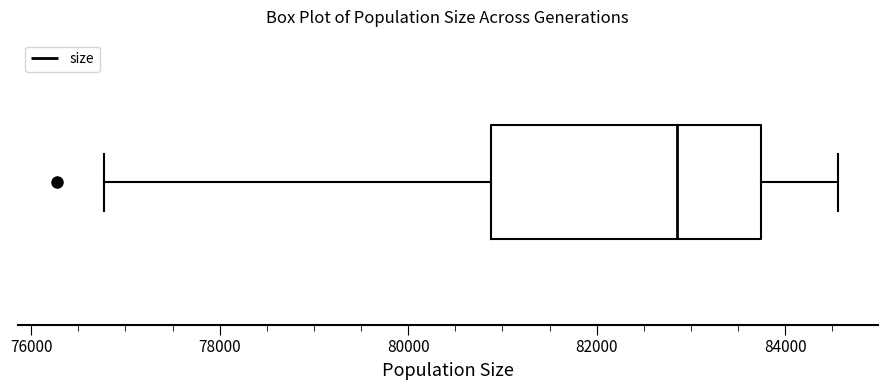

Transcribe this box plot: give where the median line is, the range the box spans, and where the two whiskers end, as read against the x-axis. The values are not printed on the chart, so give them approximately, as read against the axis.

median 82800, box 80800 to 83800, whiskers 76800 to 84600